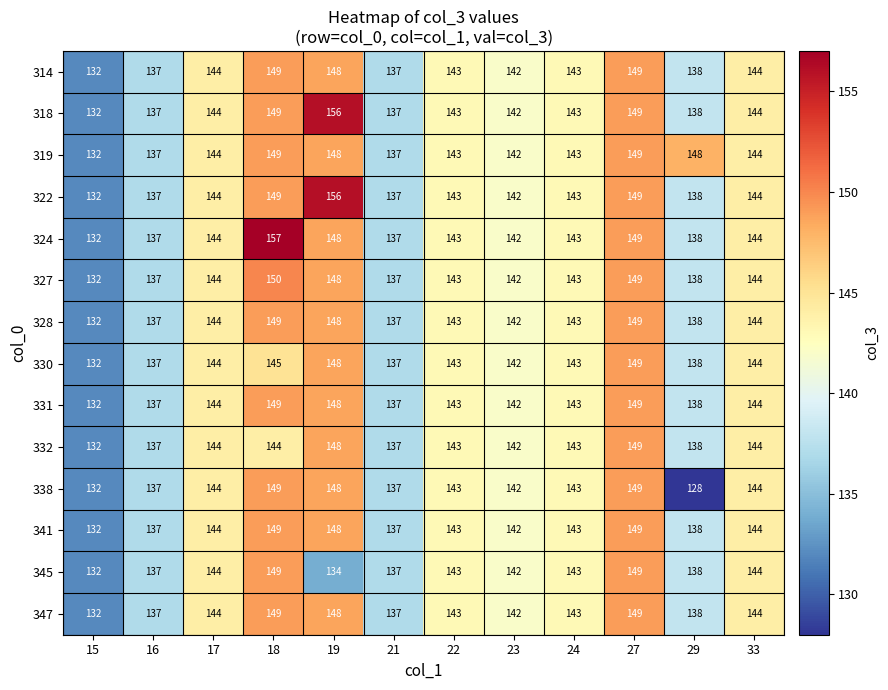

What is the average value of the 347 series?

142